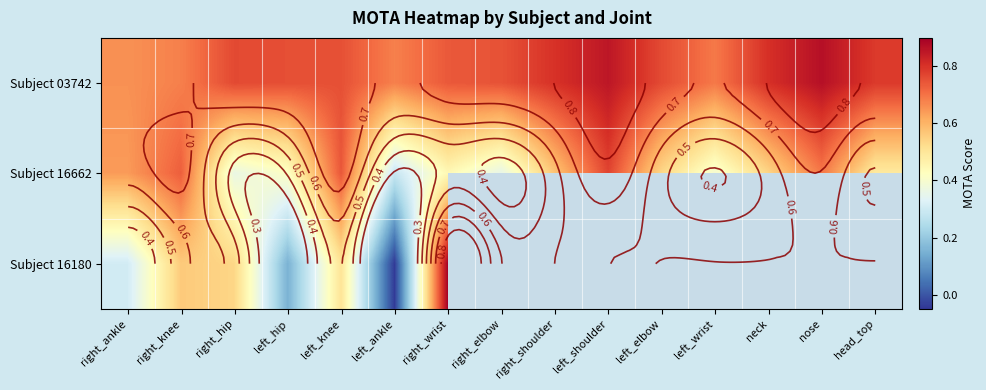

Which category has the highest value across all series?

right_wrist